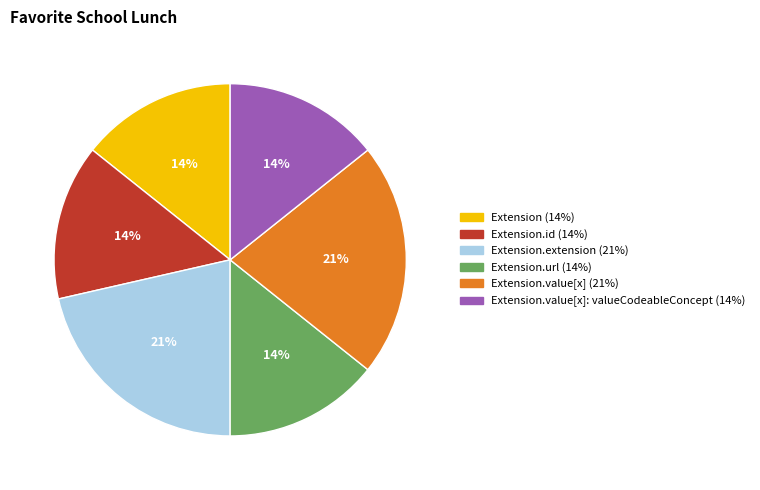

To the nearest percent, what is the average slice percentage?

17%